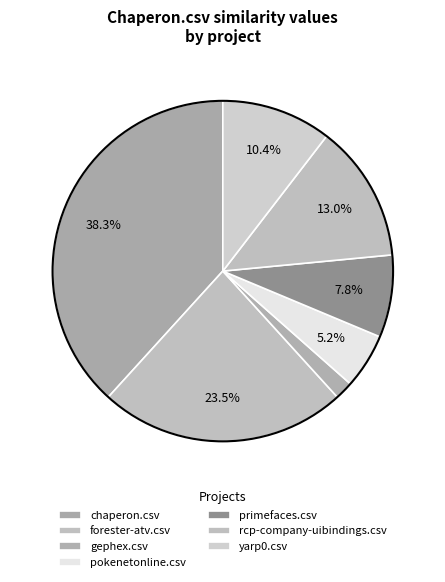

To the nearest percent, what is the difference between the largest and smallest slice percentages?

37%